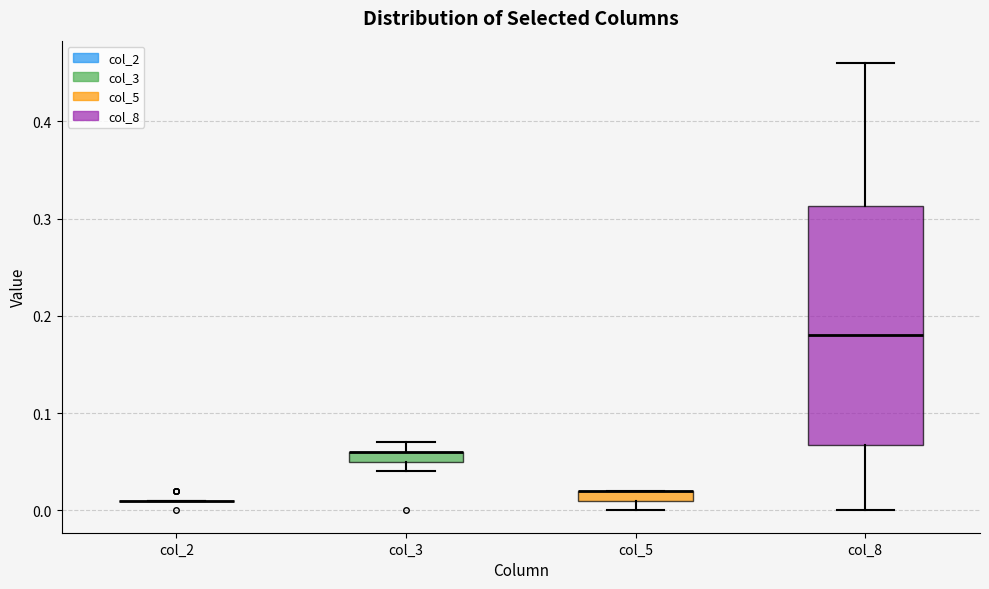

Which box is the tallest, from its lower edge to its upper edge?

col_8